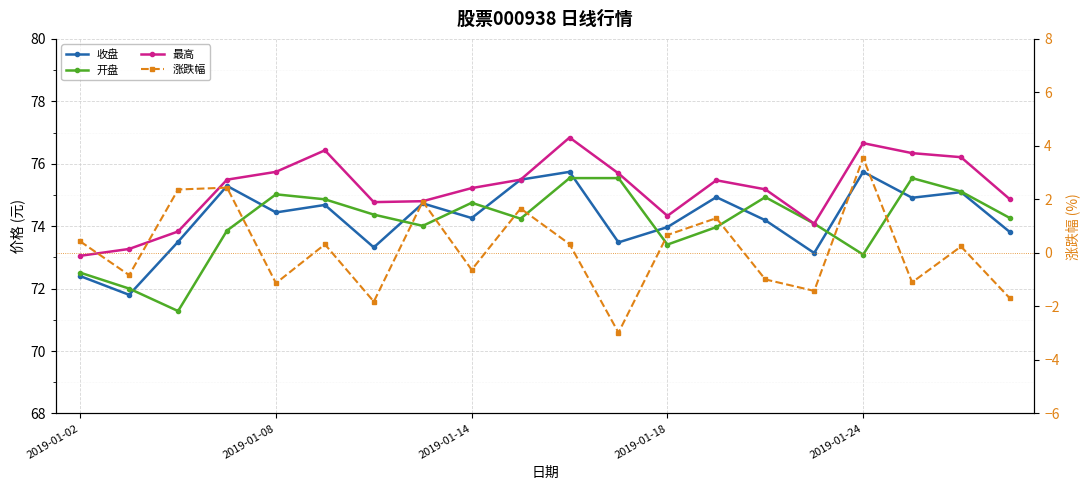

Reading left to right, what are all the values shown in this chart?

收盘: 72.4	71.8	73.5	75.3	74.4	74.7	73.3	74.7	74.3	75.5	75.7	73.5	74.0	74.9	74.2	73.1	75.7	74.9	75.1	73.8
开盘: 72.5	72.0	71.3	73.9	75.0	74.9	74.4	74.0	74.8	74.2	75.5	75.5	73.4	74.0	74.9	74.1	73.1	75.5	75.1	74.3
最高: 73.0	73.3	73.8	75.5	75.7	76.4	74.8	74.8	75.2	75.5	76.8	75.7	74.3	75.5	75.2	74.1	76.7	76.3	76.2	74.9
涨跌幅: 0.4	-0.8	2.4	2.4	-1.1	0.3	-1.8	1.9	-0.6	1.7	0.3	-3.0	0.7	1.3	-1.0	-1.4	3.5	-1.1	0.2	-1.7